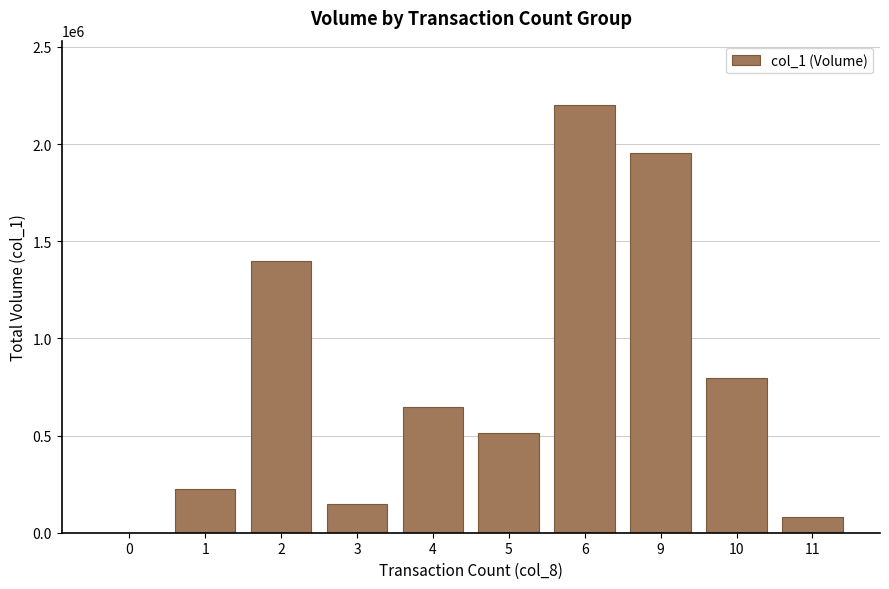

Reading left to right, what are all the values shown in this chart?

0	223000	1397000	148000	647000	512000	2202000	1956000	794000	83000